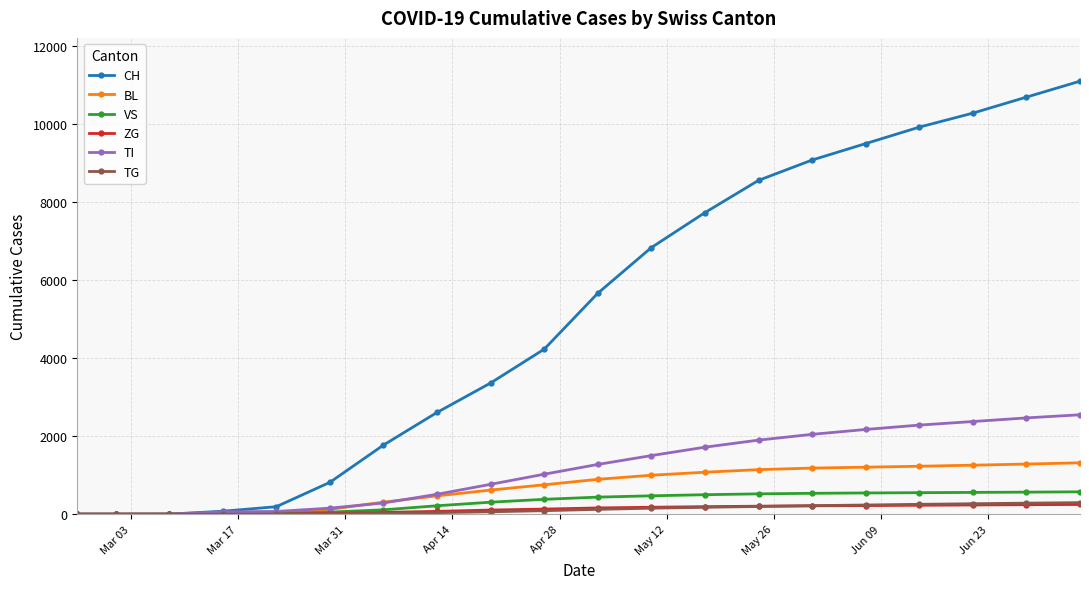

Which series has the largest range (max minus min)?

CH